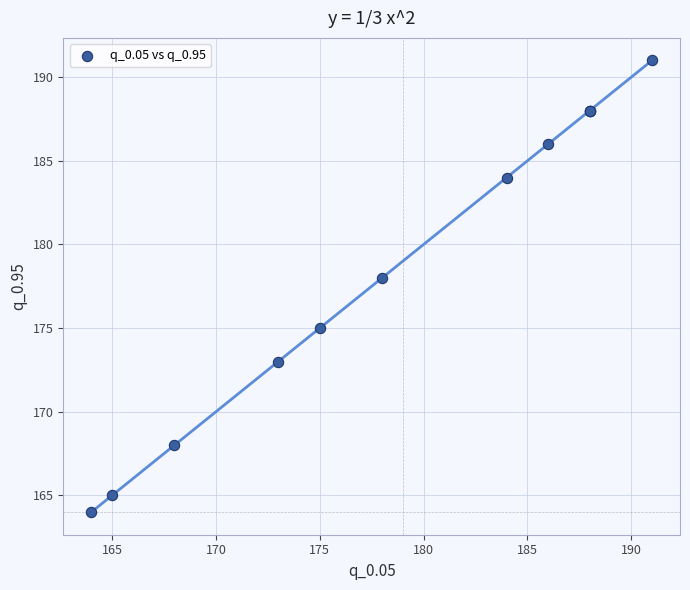

What Y value in the scatter plot is closest to 177?

178